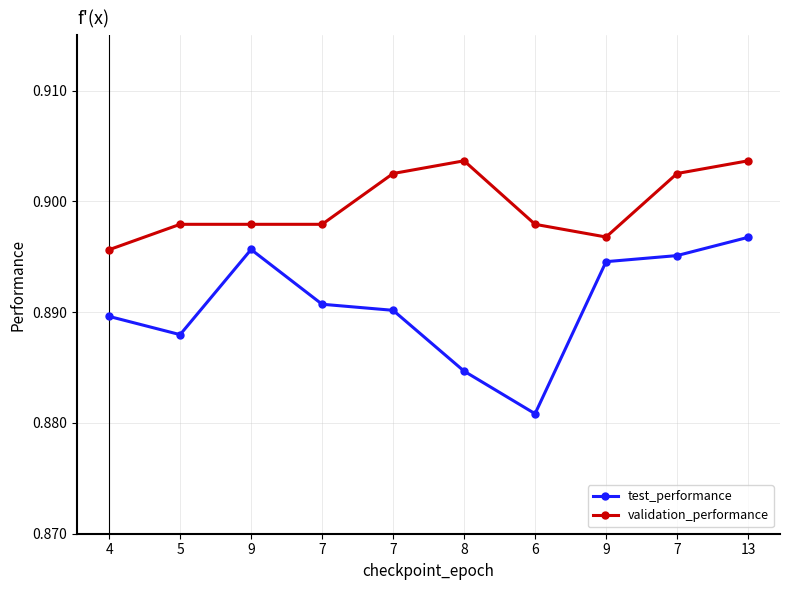

What is the total value across all series at 9?

1.8